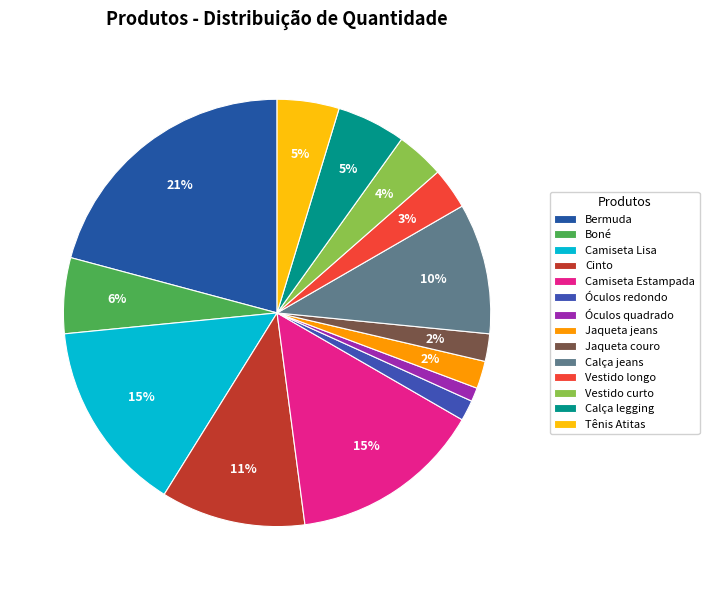

To the nearest percent, what is the average slice percentage?

7%